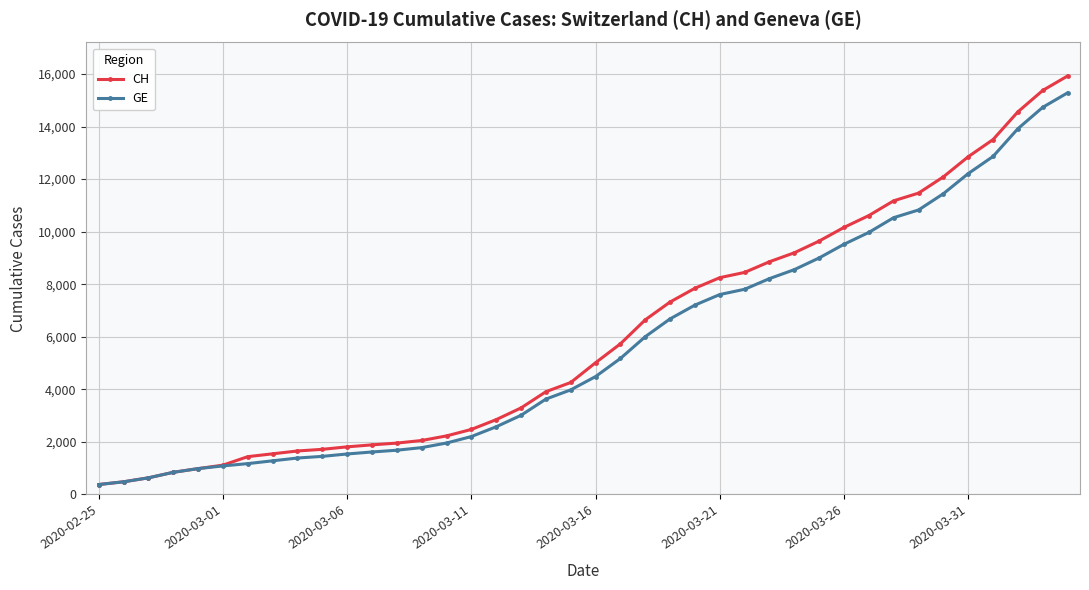

What is the minimum value shown in the chart?

375